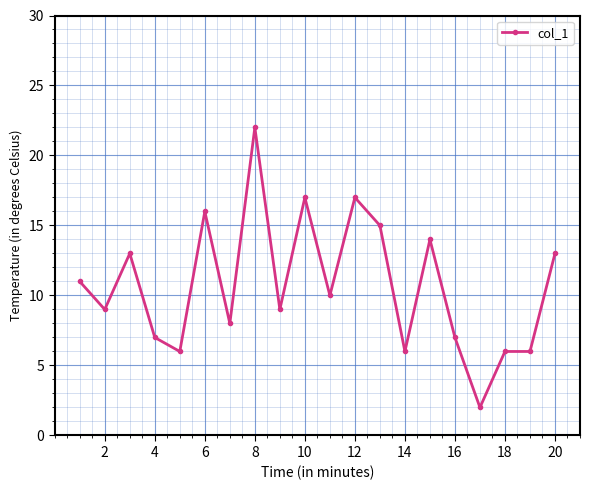

What is the value of the 20th point from the left?

13